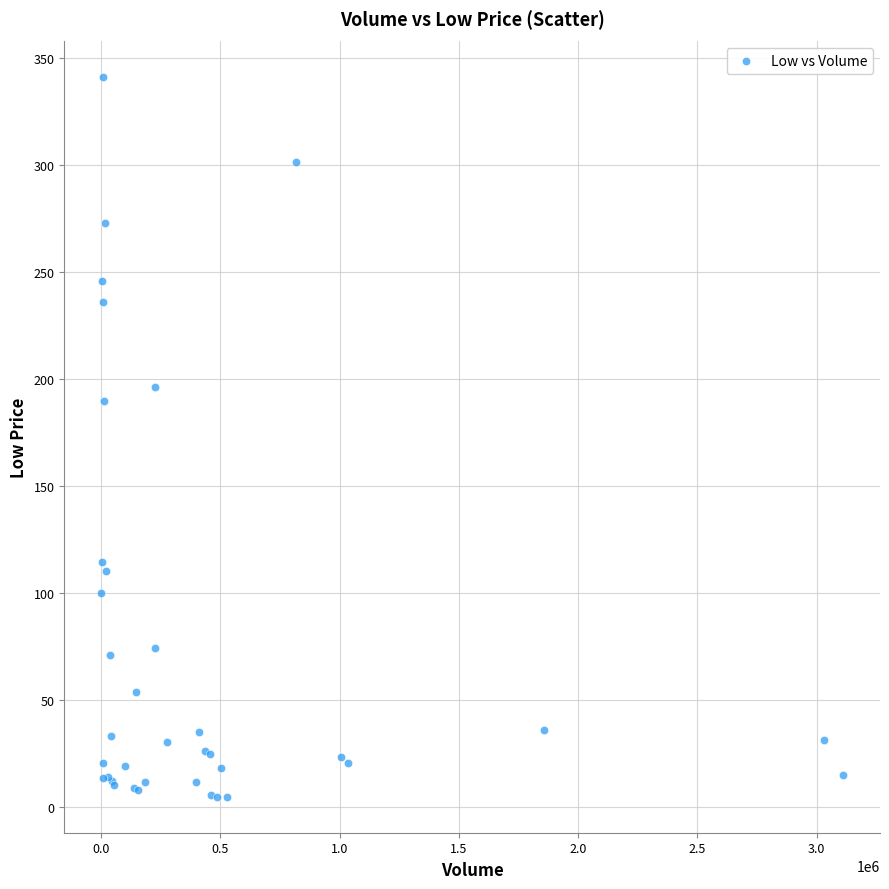

What Y value in the scatter plot is closest to 172?

190.0